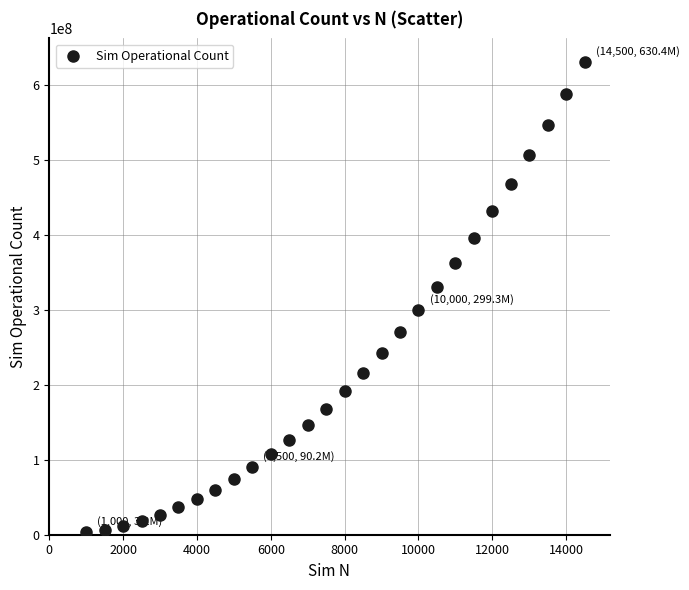

What is the range of X values (max minus min)?

13500.0